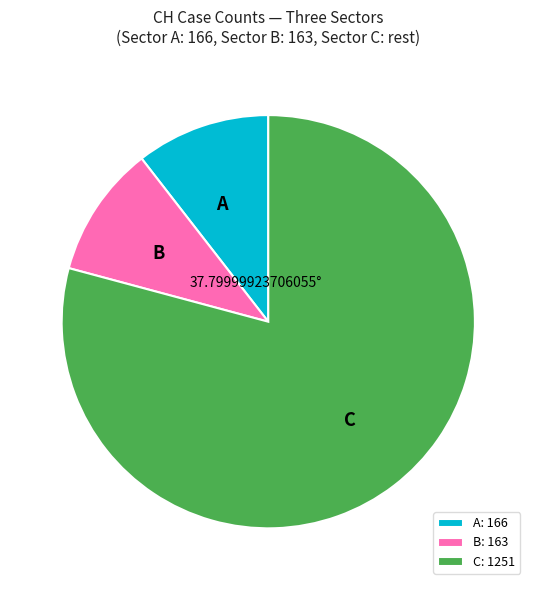

Does C account for over 50% of the chart?

Yes